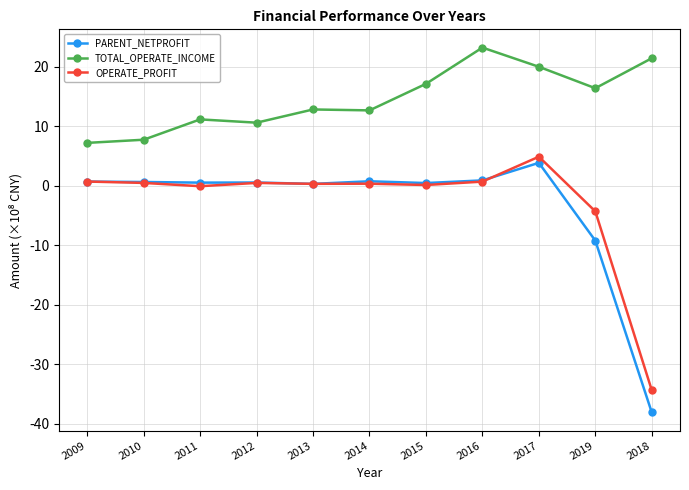

At which category is the sum across all series the highest?

2017